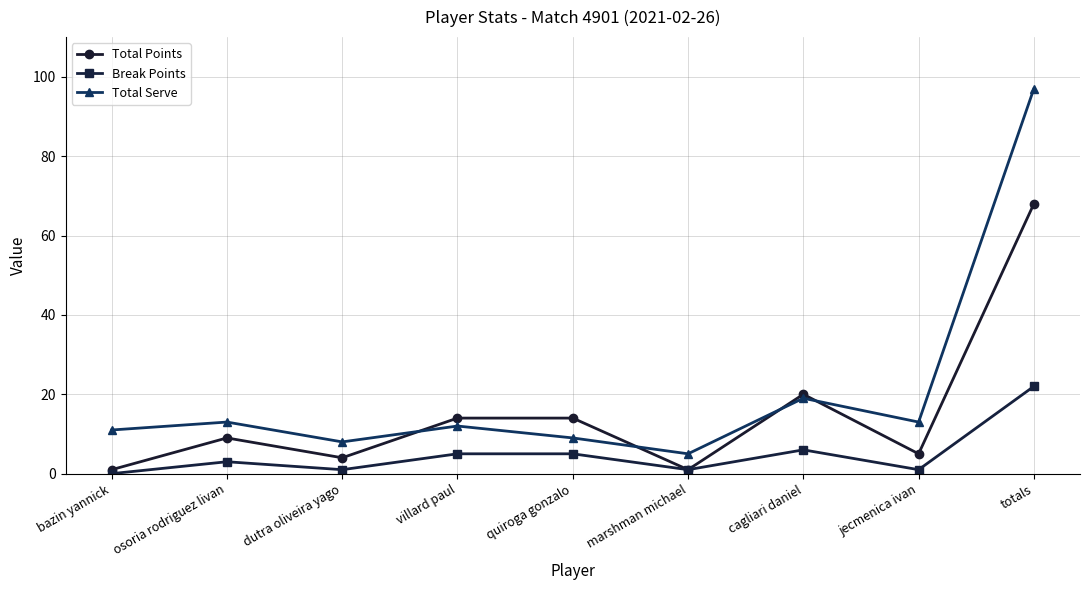

True or false: Total Points has a value of 14 at villard paul.

True